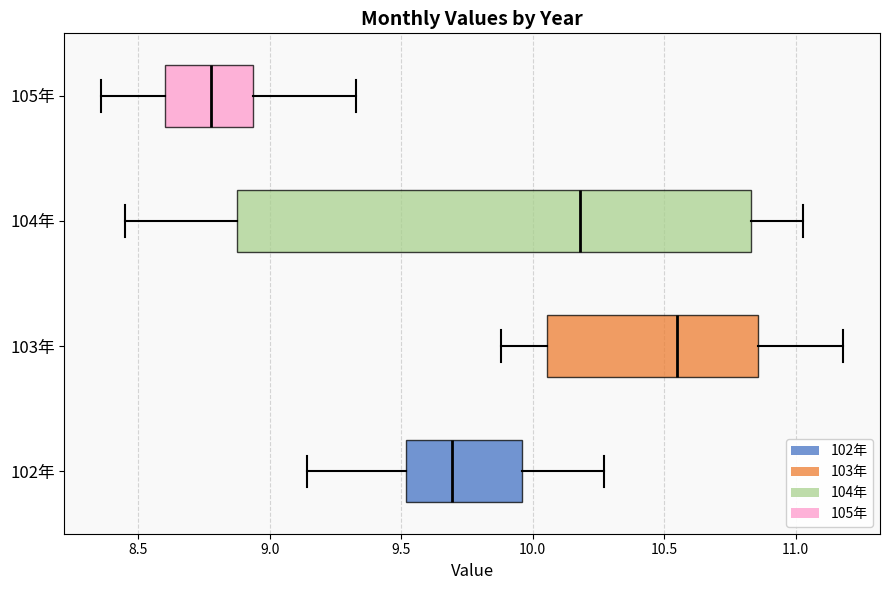

Reading bottom to top, transcribe this box plot: for each box, give where its median line is, the range the box spans, and where its two whiskers end, as read against the x-axis. The values are not printed on the chart, so give them approximately, as read against the axis.

102年: median 9.70, box 9.50 to 9.95, whiskers 9.15 to 10.25
103年: median 10.55, box 10.05 to 10.85, whiskers 9.90 to 11.20
104年: median 10.20, box 8.90 to 10.85, whiskers 8.45 to 11.05
105年: median 8.80, box 8.60 to 8.95, whiskers 8.35 to 9.35